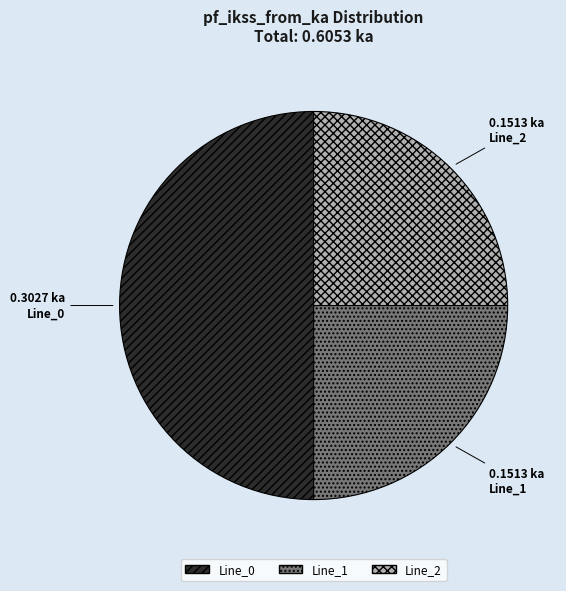

Which category accounts for the majority?

Line_0